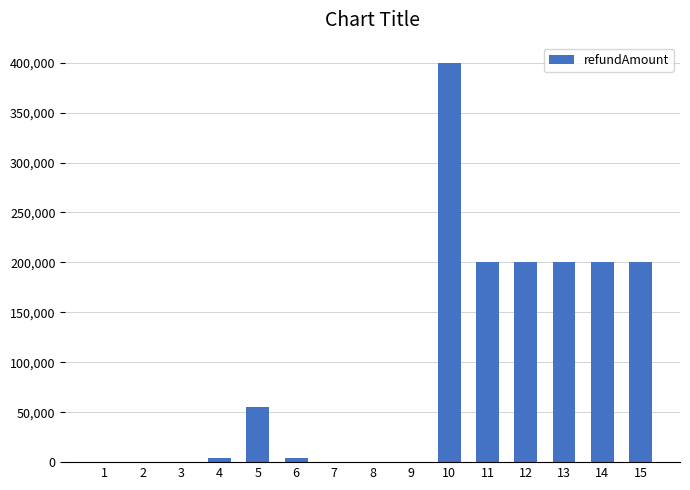

What is the sum of all values?

1465156.0